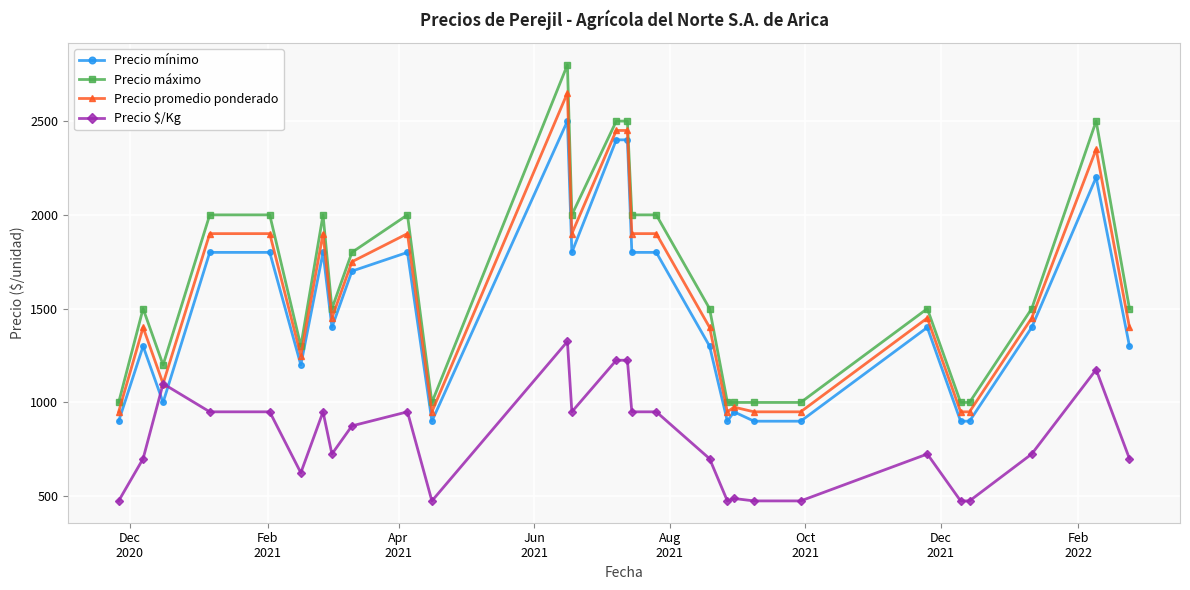

True or false: Precio $/Kg and Precio máximo intersect in this chart.

False